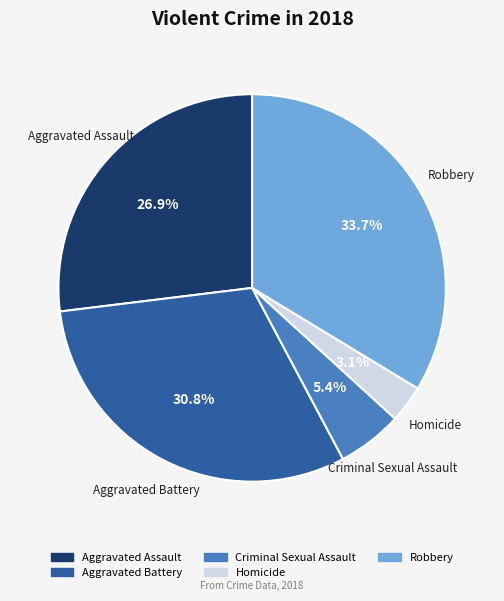

Does Robbery account for over 50% of the chart?

No